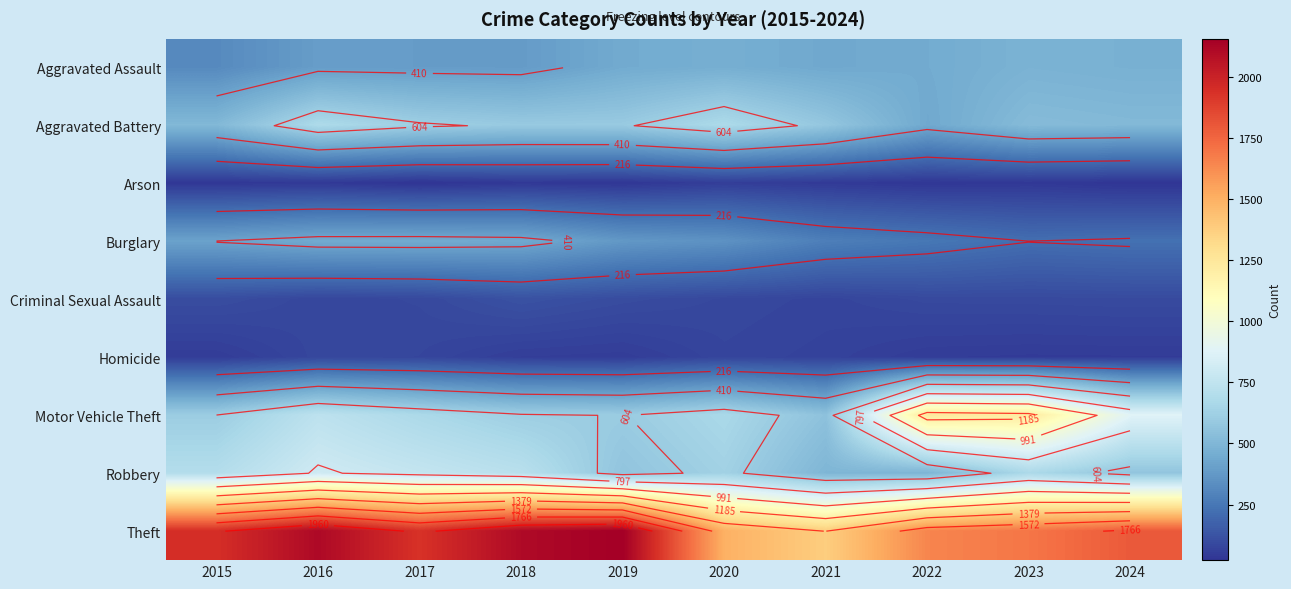

Which series has the widest spread of values?

Theft